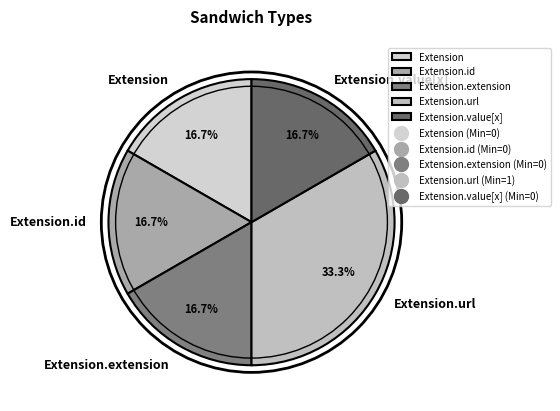

Combined, what portion of the pie is Extension.url and Extension?

50.0%